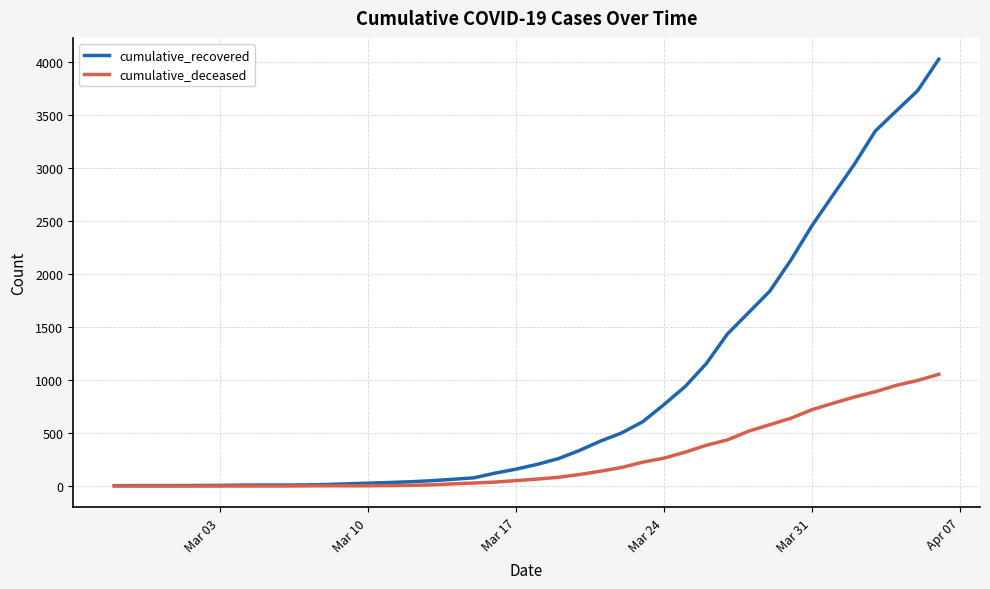

How many lines are shown in the chart?

2